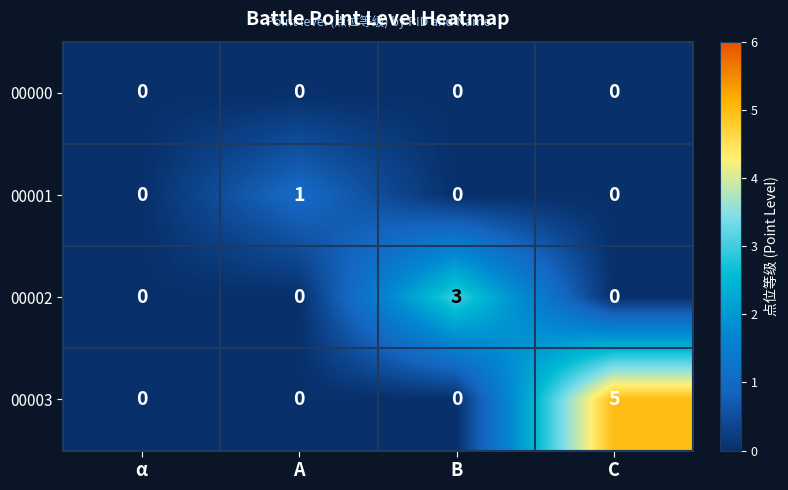

What value does the 00003 series have at C?

5